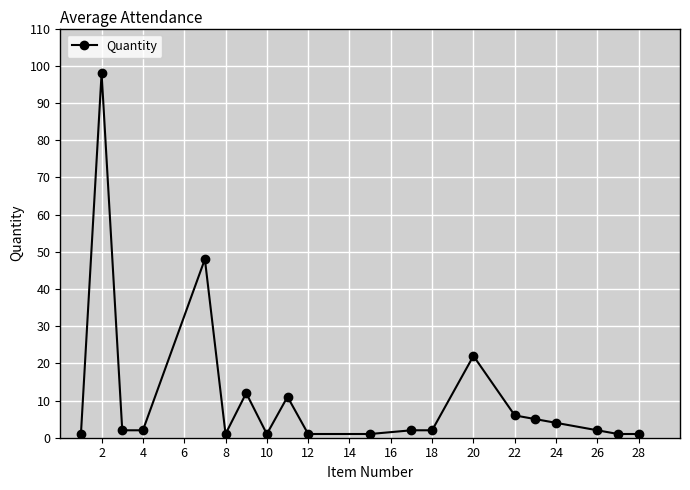

What is the difference between the maximum and second lowest values?

97